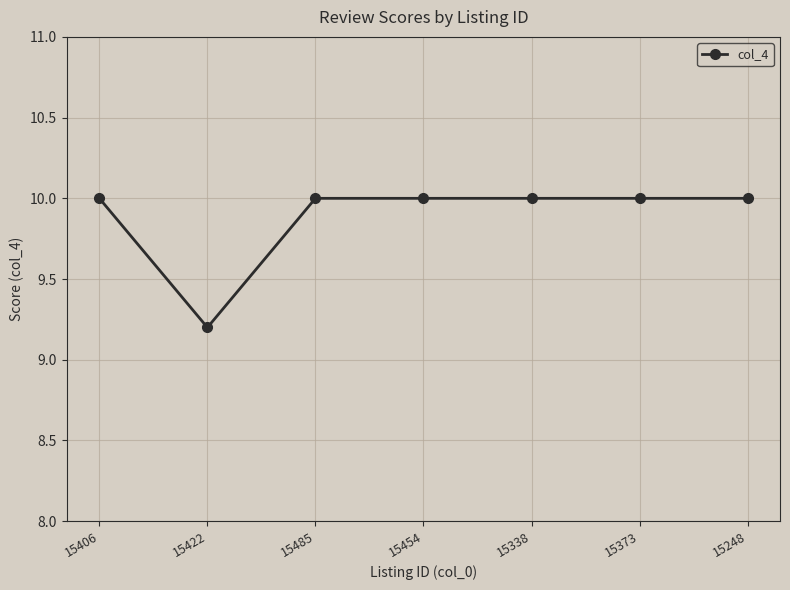

True or false: the data shows 6.6 at 15338.

False